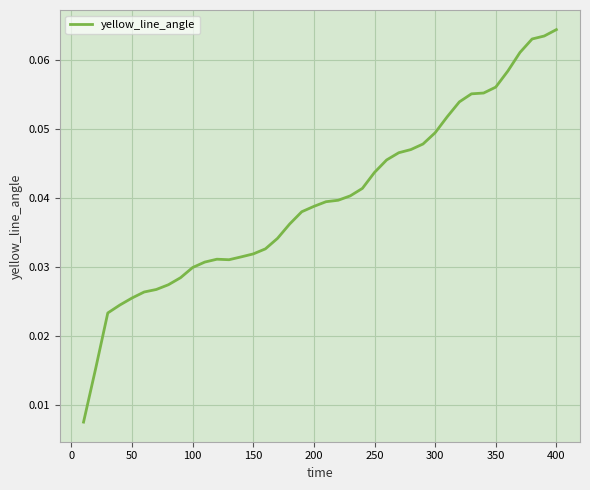

At which category does the chart reach its peak across all series?

400